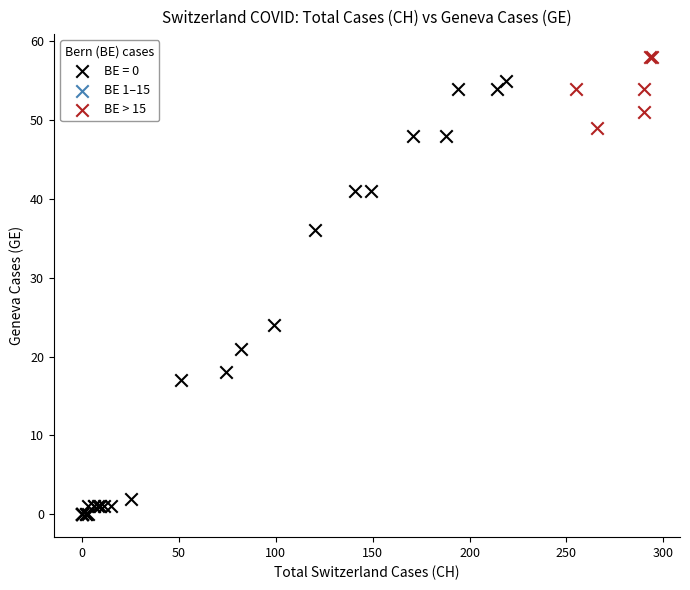

Which series reaches the maximum Y coordinate?

BE > 15